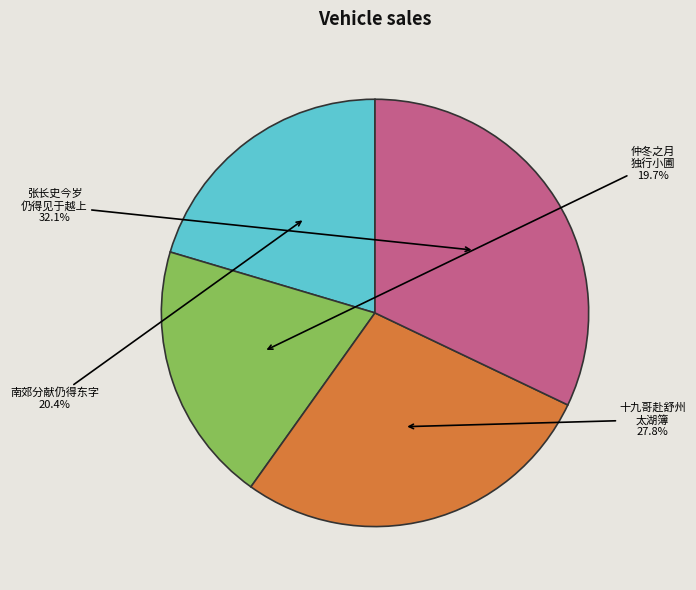

To the nearest percent, what is the average slice percentage?

25%